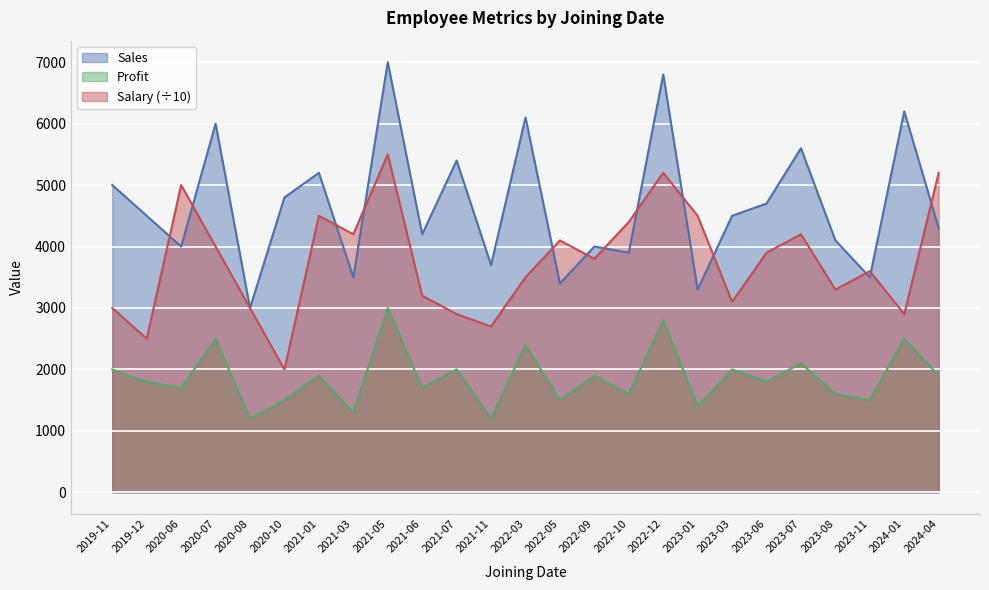

List the labels in order of Salary value, smallest first.

2020-10, 2019-12, 2021-11, 2021-07, 2024-01, 2019-11, 2020-08, 2023-03, 2021-06, 2023-08, 2022-03, 2023-11, 2022-09, 2023-06, 2020-07, 2022-05, 2021-03, 2023-07, 2022-10, 2021-01, 2023-01, 2020-06, 2022-12, 2024-04, 2021-05